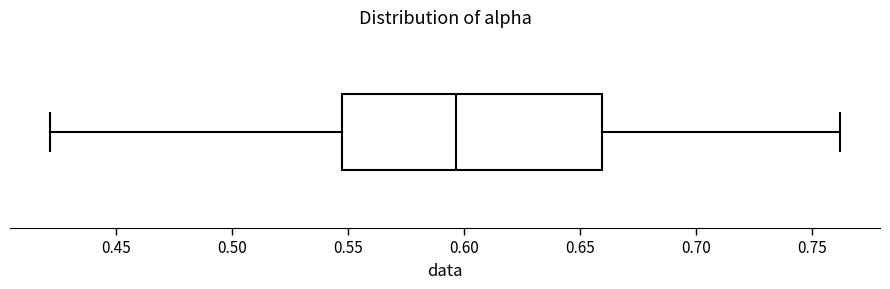

Read this box plot against the x-axis: the position of the median line, the range covered by the box, and the ends of both whiskers. The values are not printed on the chart, so give them approximately, as read against the axis.

median 0.595, box 0.545 to 0.660, whiskers 0.420 to 0.760